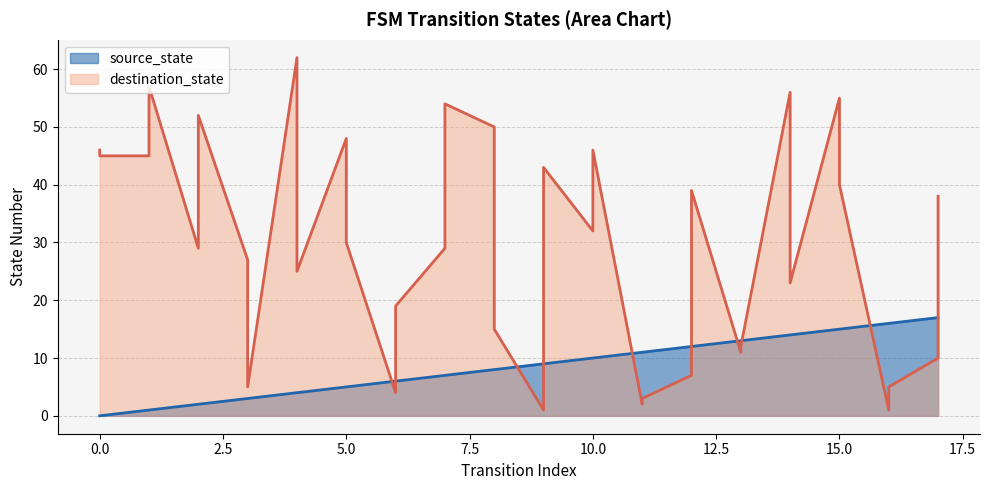

Reading right to left, extract all data points from this chart.

source_state: 17	17	16	16	15	15	14	14	13	13	12	12	11	11	10	10	9	9	8	8	7	7	6	6	5	5	4	4	3	3	2	2	1	1	0	0
destination_state: 38	10	5	1	40	55	23	56	12	11	39	7	3	2	46	32	43	1	15	50	54	29	19	4	30	48	25	62	5	27	52	29	57	45	45	46